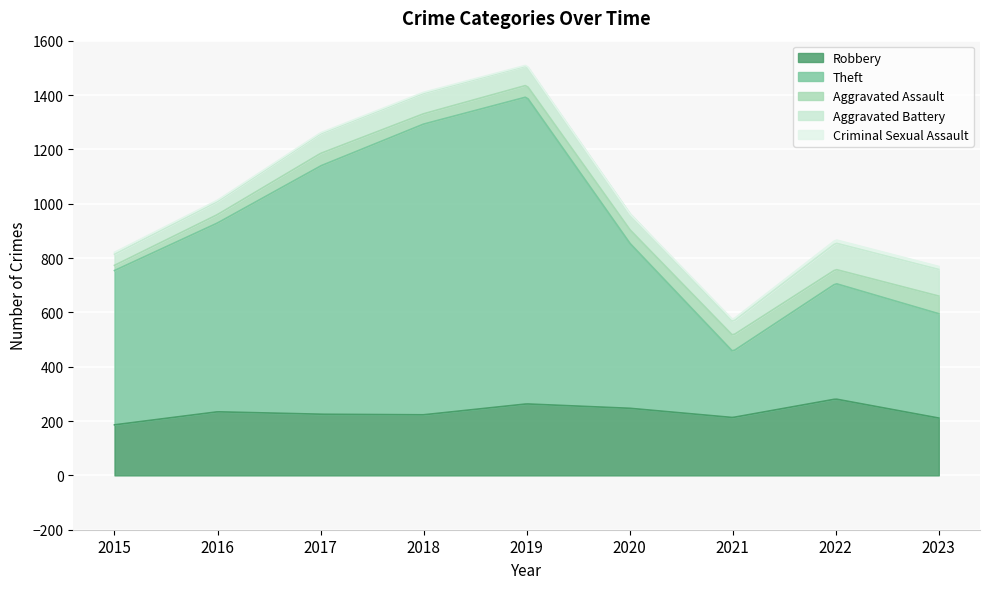

How many lines are shown in the chart?

5